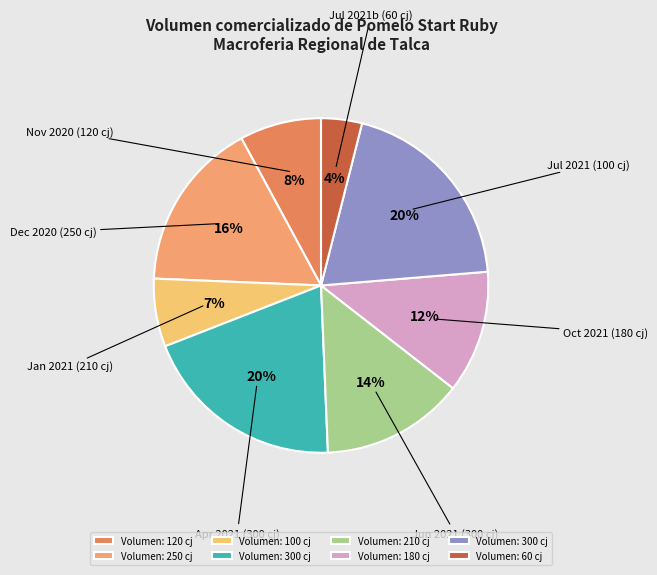

Does any single category account for the majority?

No